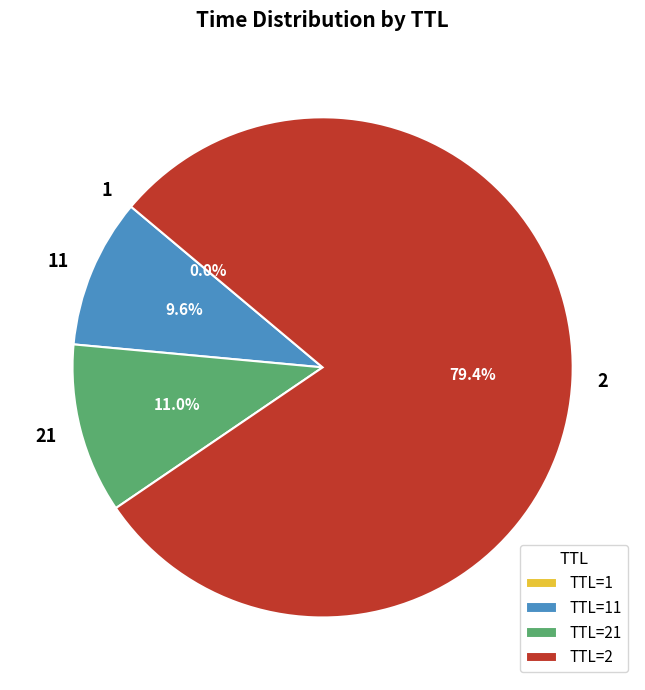

To the nearest percent, what is the difference between the largest and smallest slice percentages?

79%